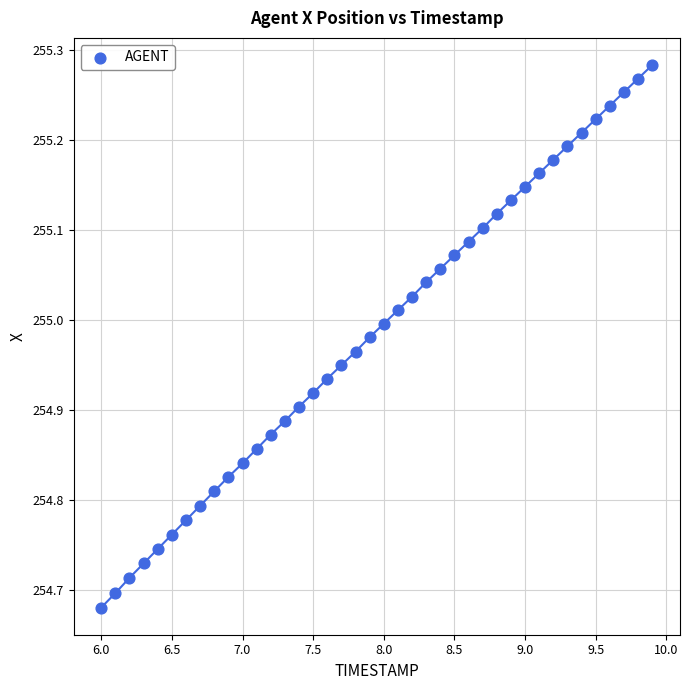

What is the range of Y values (max minus min)?

0.6